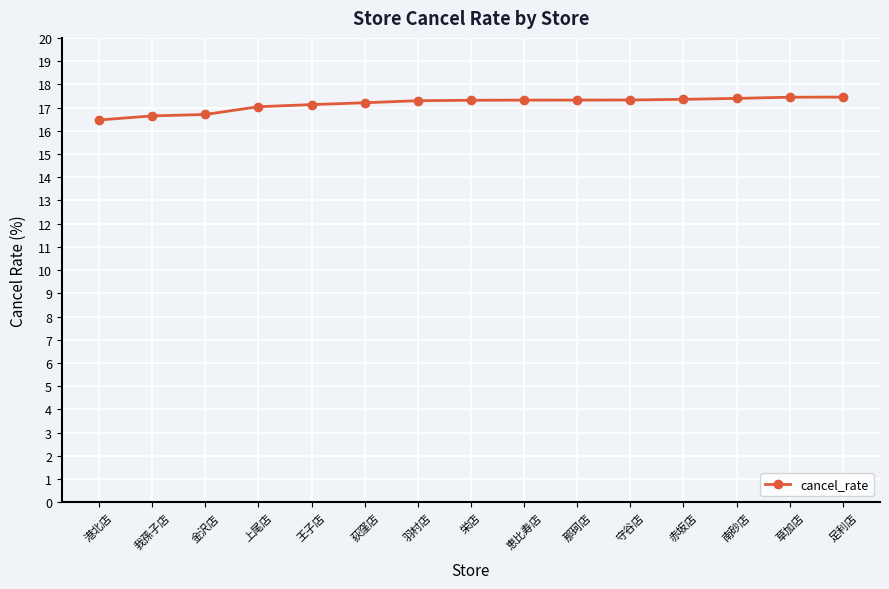

What value does the data have at 羽村店?

17.3